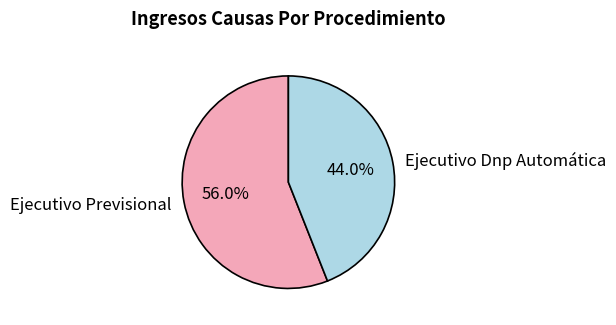

Approximately how many times larger is the value at Ejecutivo Previsional compared to Ejecutivo Dnp Automática?

1.3